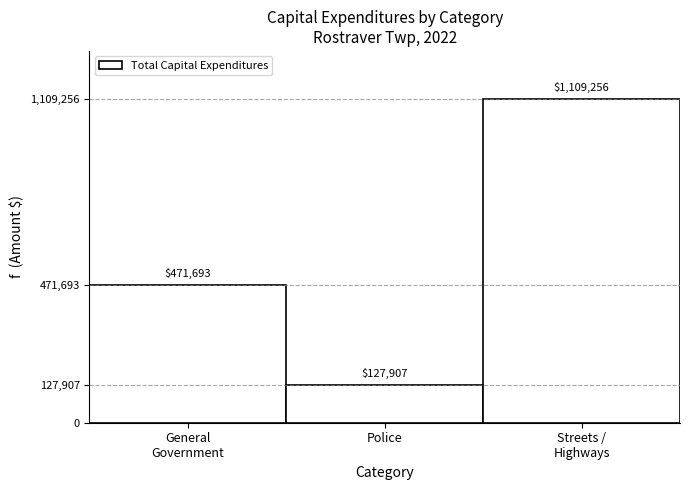

Reading left to right, transcribe all the data shown in this chart.

471693	127907	1109256